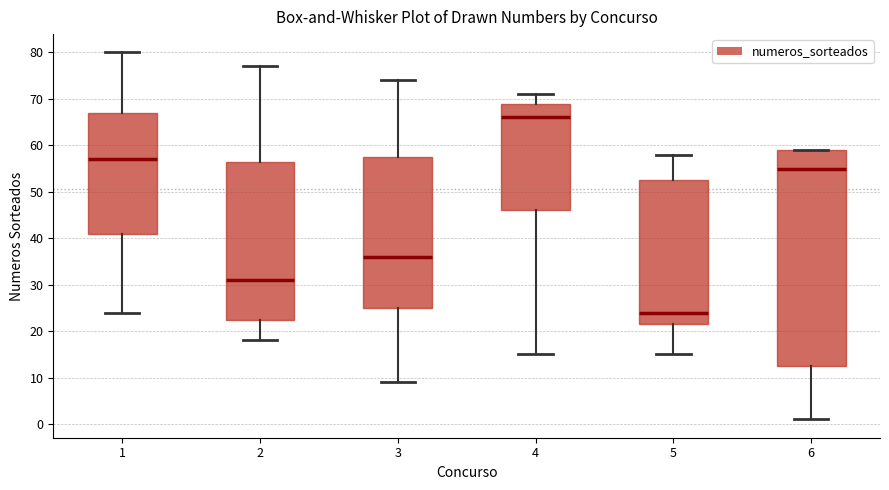

Reading left to right, transcribe this box plot: for each box, give where its median line is, the range the box spans, and where its two whiskers end, as read against the y-axis. The values are not printed on the chart, so give them approximately, as read against the axis.

1: median 57, box 41 to 67, whiskers 24 to 80
2: median 31, box 23 to 57, whiskers 18 to 77
3: median 36, box 25 to 58, whiskers 9 to 74
4: median 66, box 46 to 69, whiskers 15 to 71
5: median 24, box 22 to 53, whiskers 15 to 58
6: median 55, box 13 to 59, whiskers 1 to 59